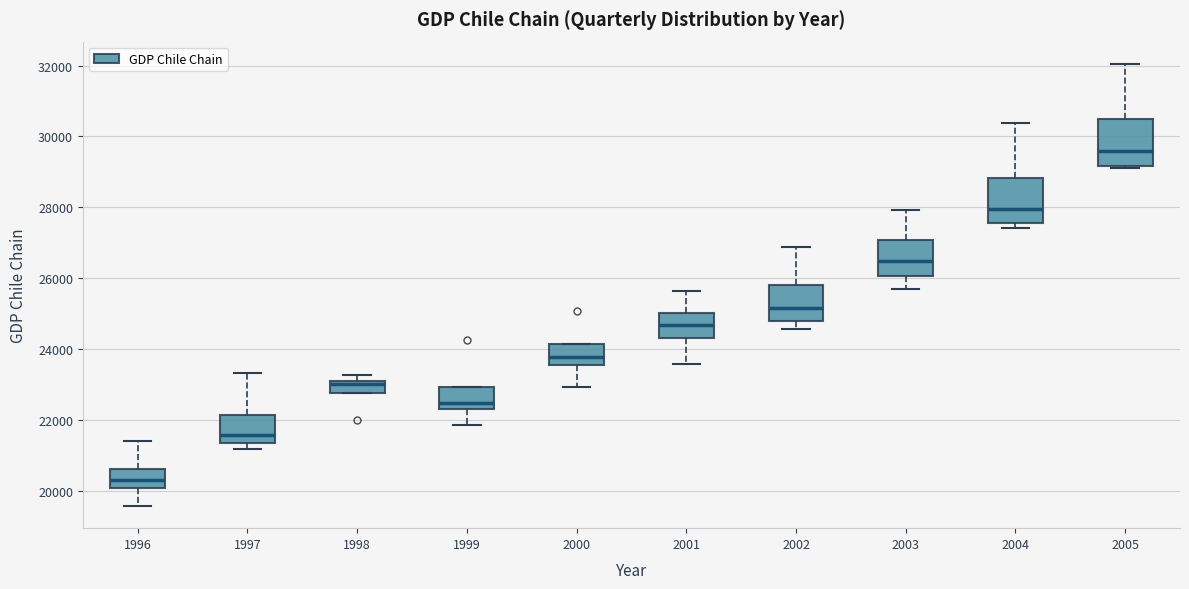

Reading left to right, read every box against the y-axis: the position of its median line, the range the box covers, and the ends of its whiskers. The values are not printed on the chart, so give them approximately, as read against the axis.

1996: median 20400, box 20000 to 20600, whiskers 19600 to 21400
1997: median 21600, box 21400 to 22200, whiskers 21200 to 23400
1998: median 23000 (just below the box's upper edge), box 22800 to 23000, whiskers 22800 to 23200
1999: median 22400 (just above the box's lower edge), box 22400 to 23000, whiskers 21800 to 23000
2000: median 23800, box 23600 to 24200, whiskers 23000 to 24200
2001: median 24600, box 24400 to 25000, whiskers 23600 to 25600
2002: median 25200, box 24800 to 25800, whiskers 24600 to 26800
2003: median 26400, box 26000 to 27000, whiskers 25800 to 28000
2004: median 28000, box 27600 to 28800, whiskers 27400 to 30400
2005: median 29600, box 29200 to 30400, whiskers 29200 (just below the box's lower edge) to 32000